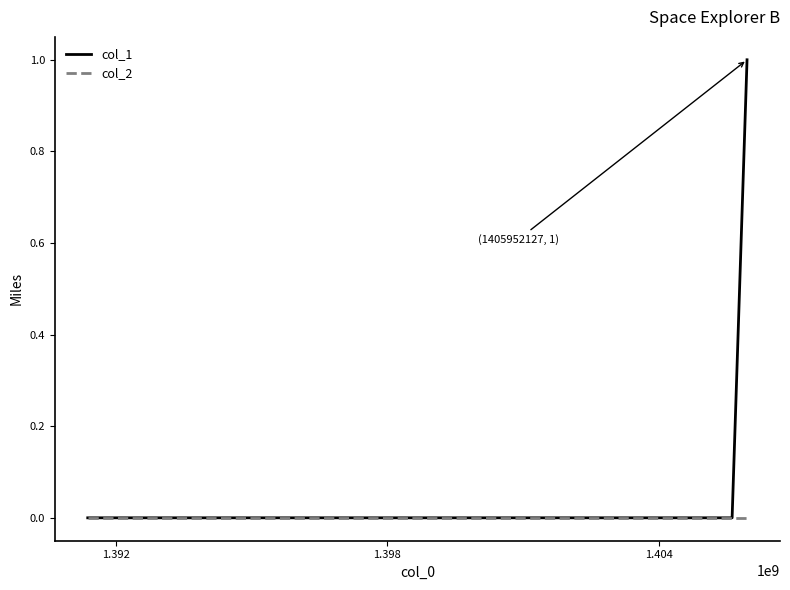

Which series has the widest spread of values?

col_1